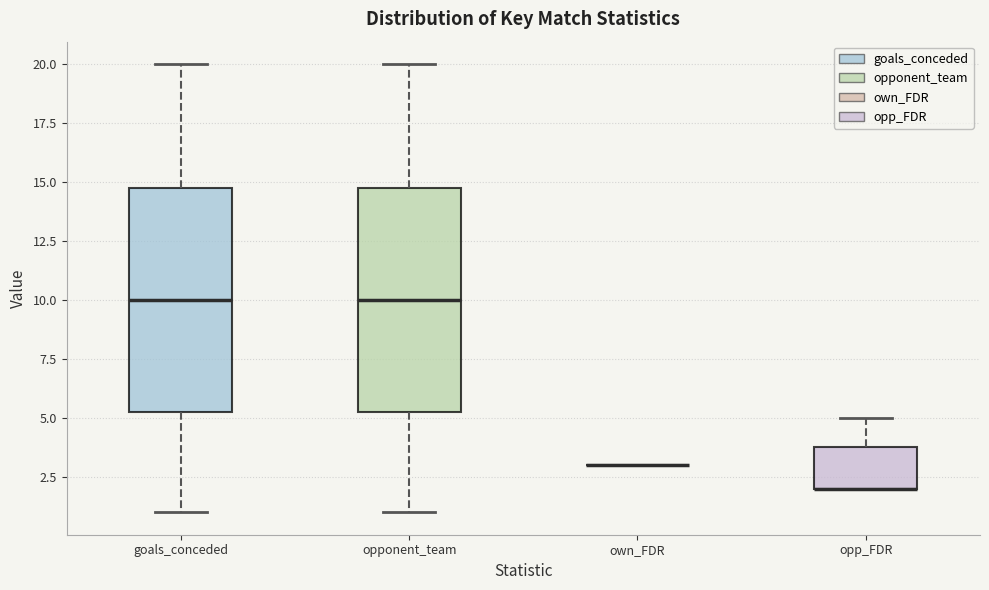

Reading left to right, transcribe this box plot: for each box, give where its median line is, the range the box spans, and where its two whiskers end, as read against the y-axis. The values are not printed on the chart, so give them approximately, as read against the axis.

goals_conceded: median 10.0, box 5.5 to 15.0, whiskers 1.0 to 20.0
opponent_team: median 10.0, box 5.5 to 15.0, whiskers 1.0 to 20.0
own_FDR: box collapsed to a line at 3.0, whiskers 3.0 to 3.0
opp_FDR: median 2.0 (drawn on the box's lower edge), box 2.0 to 4.0, whiskers 2.0 to 5.0